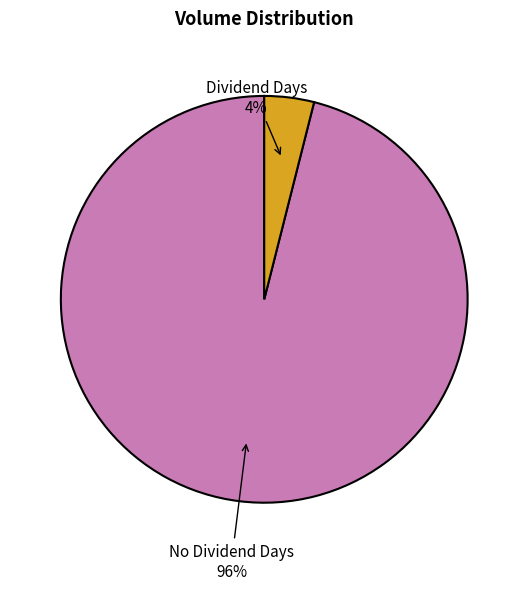

To the nearest percent, what is the average slice percentage?

50%